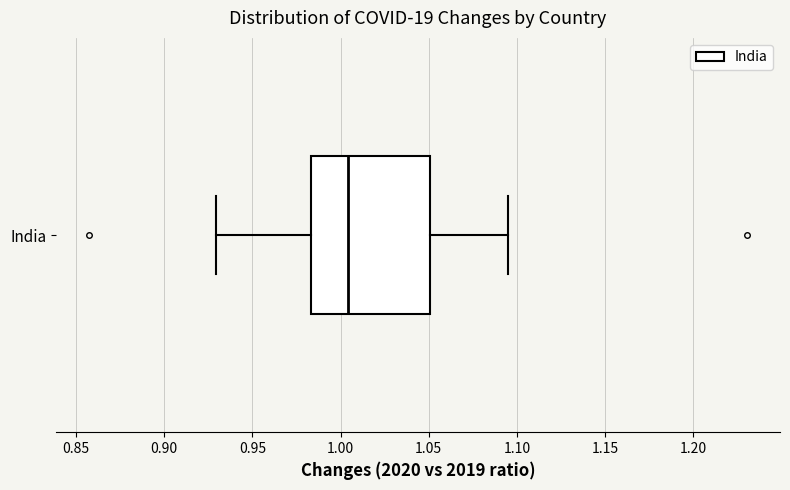

Transcribe this box plot: give where the median line is, the range the box spans, and where the two whiskers end, as read against the x-axis. The values are not printed on the chart, so give them approximately, as read against the axis.

median 1.005, box 0.985 to 1.050, whiskers 0.930 to 1.095